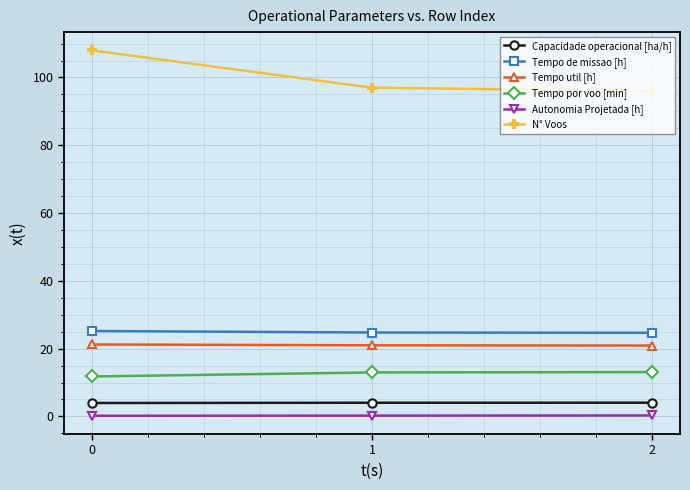

What is the maximum value for N° Voos?

108.0